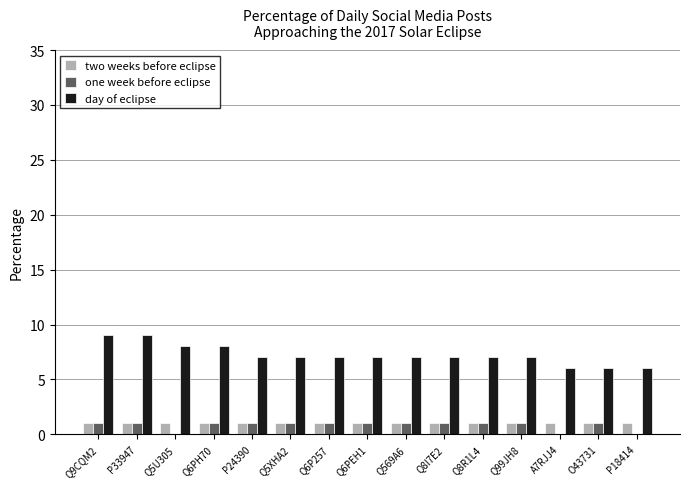

How many data points does each series have?

15